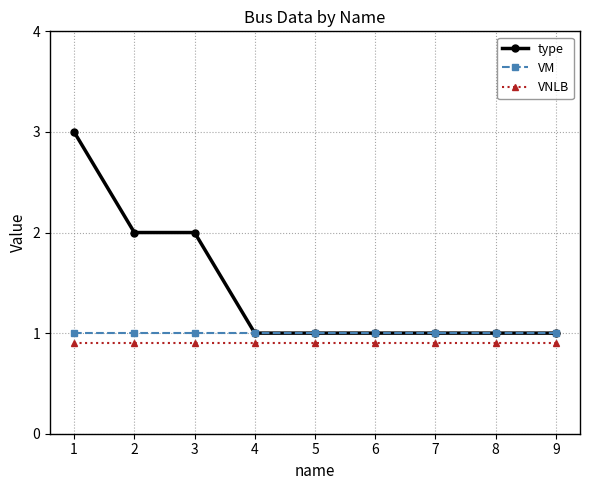

Read the VM value at 5.

1.0